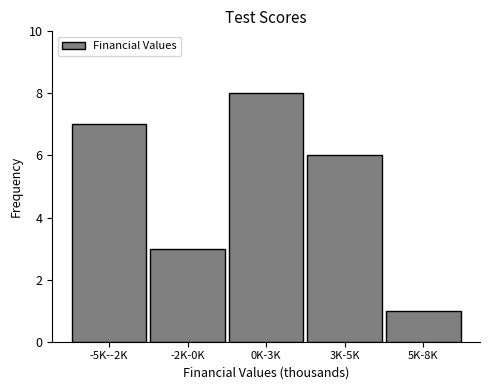

Reading left to right, what are all the values shown in this chart?

7	3	8	6	1